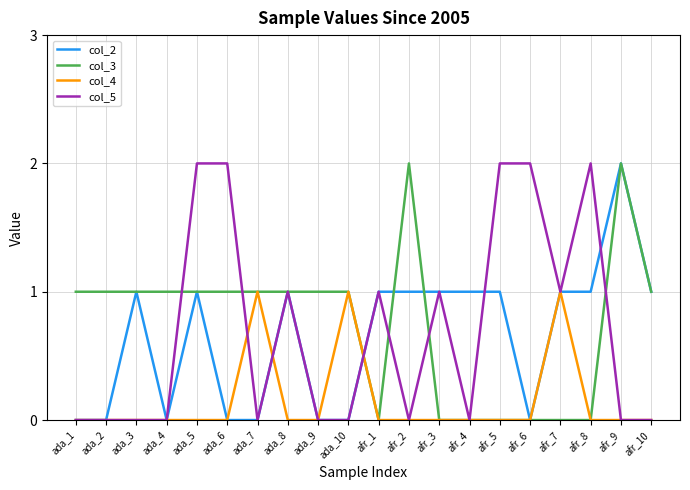

Is the value of col_4 at ada_5 greater than the value of col_3 at ada_10?

No